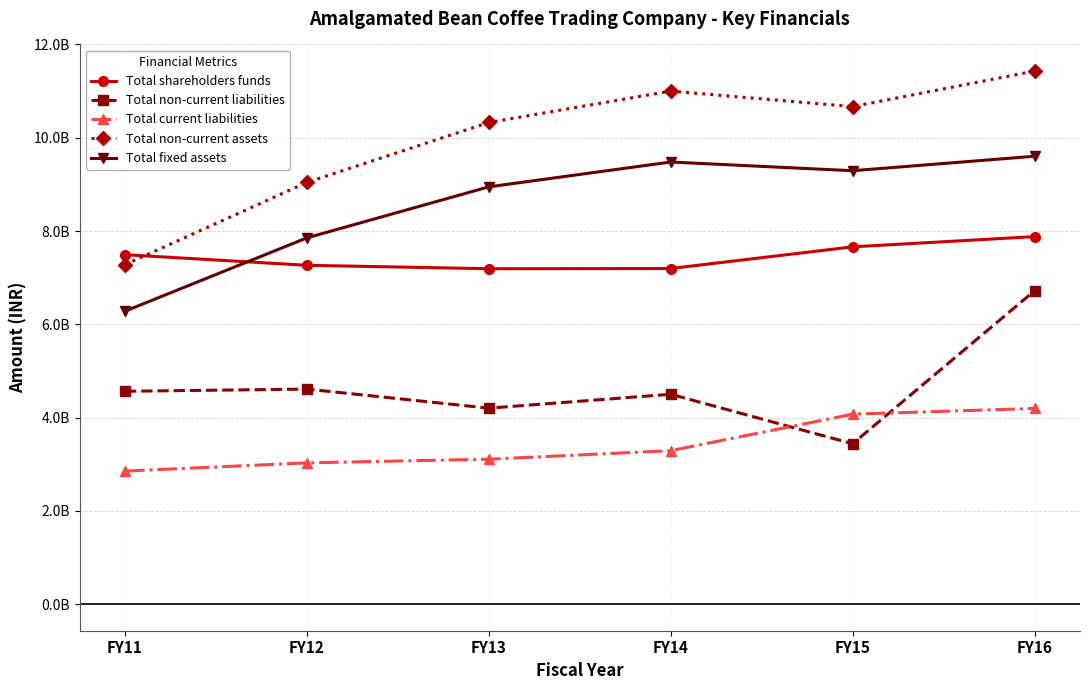

Which category has the highest value in the Total fixed assets series?

FY16